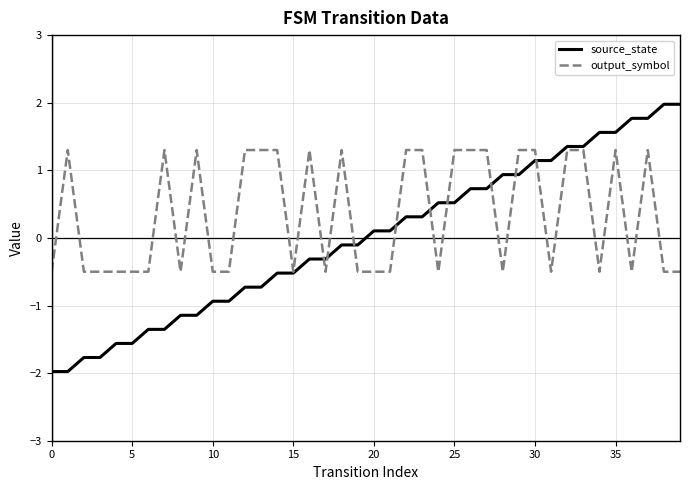

Which series has the largest total across all categories?

output_symbol